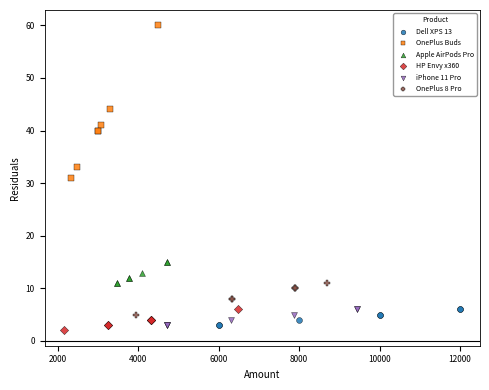

Which series has the largest Y range (max minus min)?

OnePlus Buds